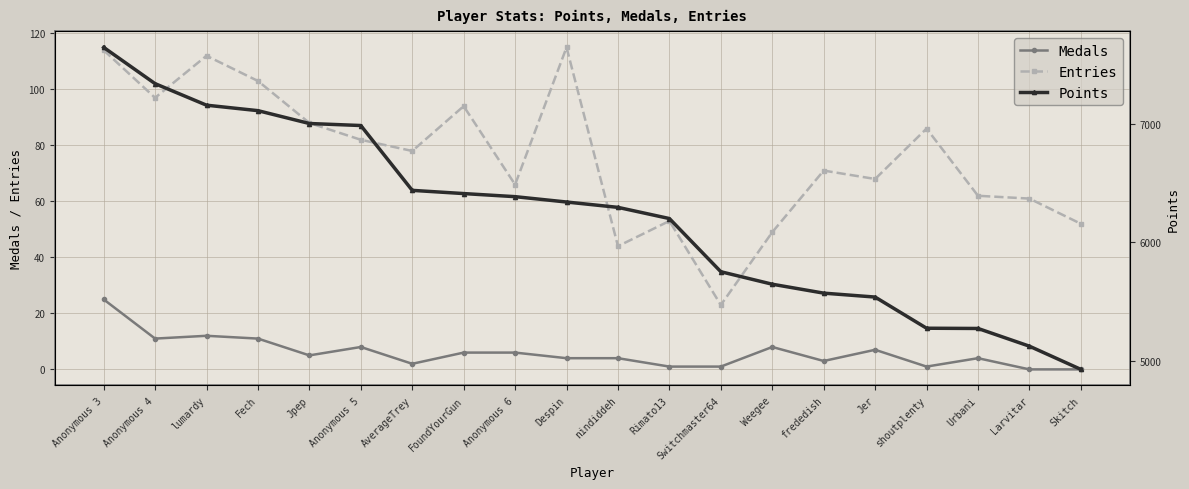

Which label corresponds to the smallest value in the chart?

Larvitar